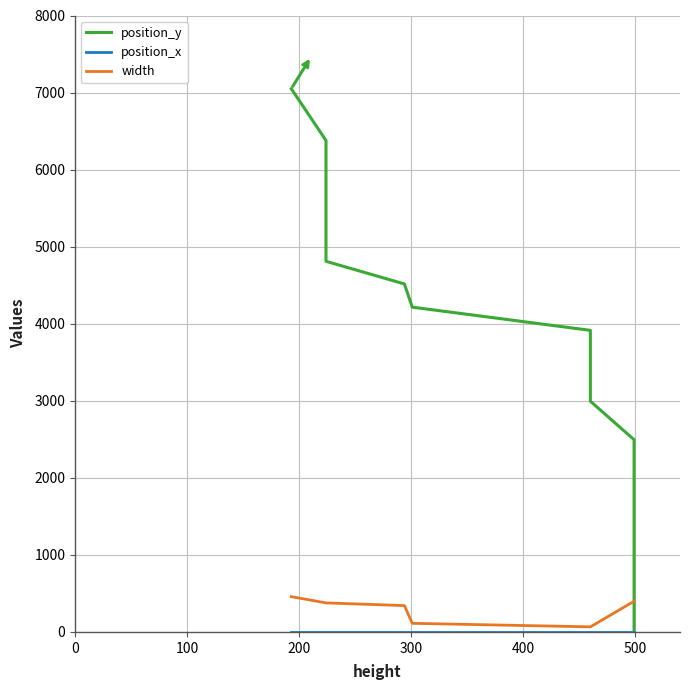

What is the difference between the maximum and second lowest values in the width series?

392